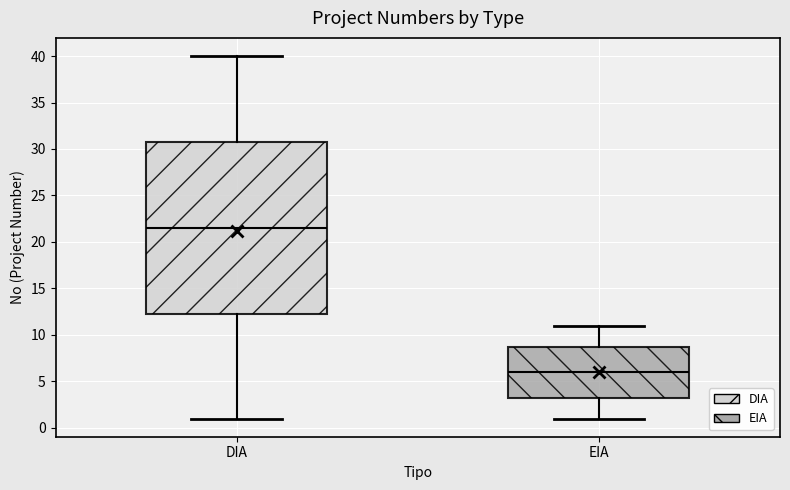

Which box has the highest median line?

DIA